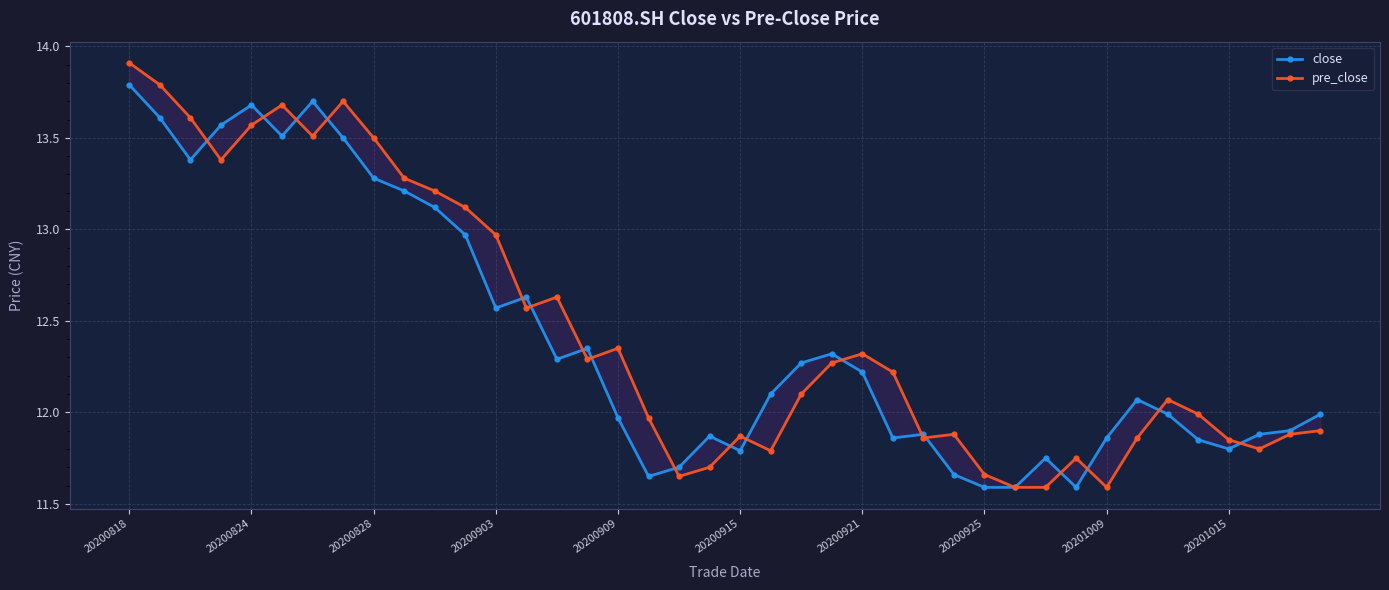

Rank the series at 30 from highest to lowest value.

close, pre_close